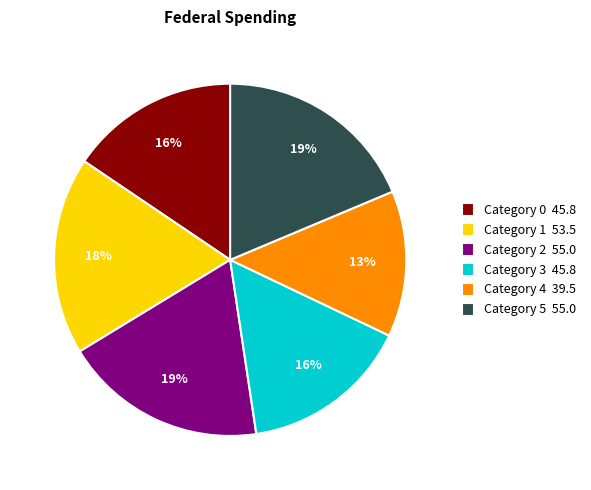

Which slice is the smallest?

Category 4 39.5